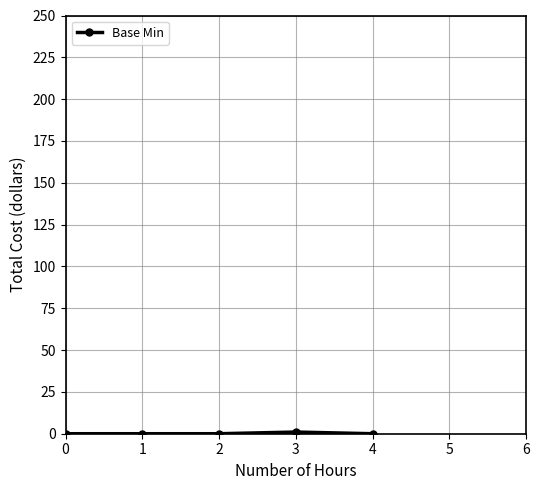

The value at 2 is 0. True or false?

True